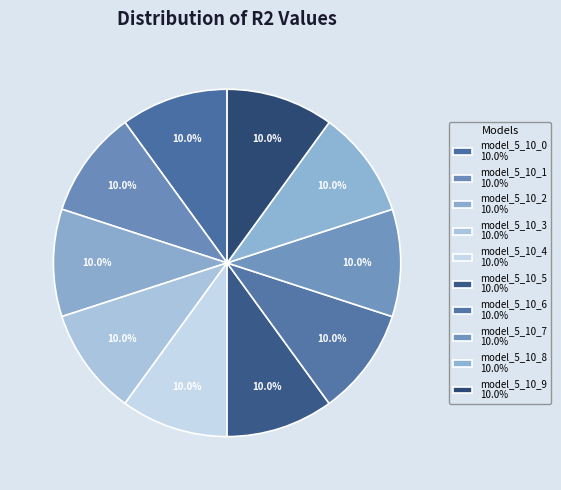

How many segments does this pie chart have?

10